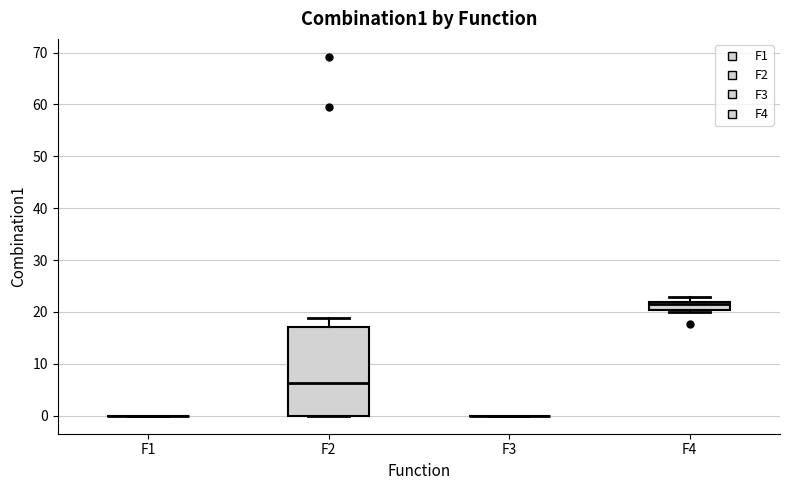

Where is the upper edge of the box for F4 on the y-axis? The values are not printed on the chart, so give them approximately, as read against the axis.

22